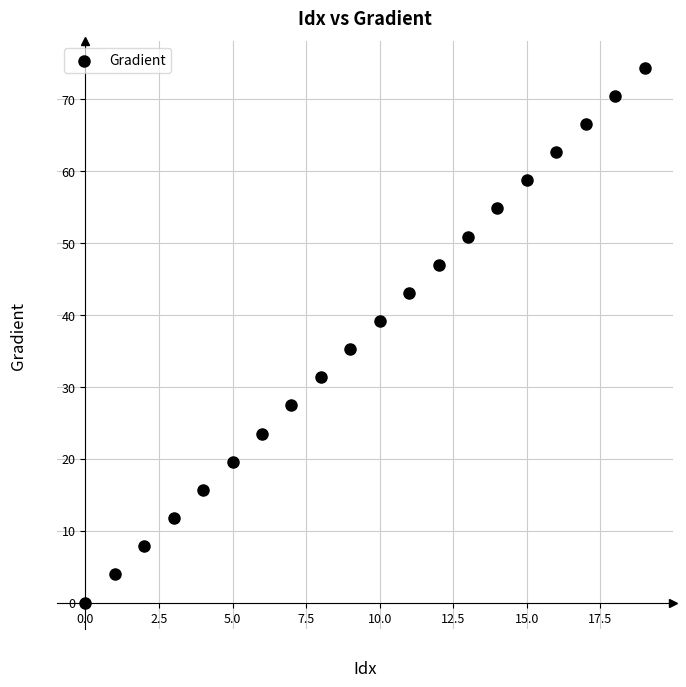

What is the range of Y values (max minus min)?

74.4